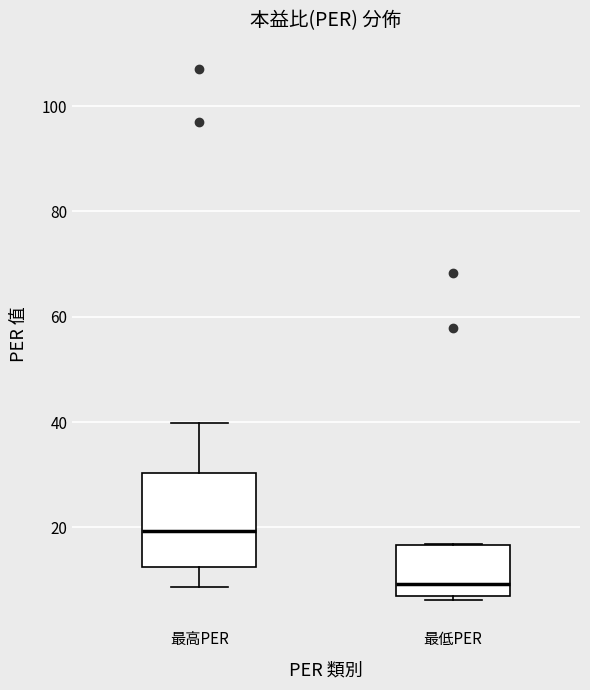

Which box's median line is the highest?

最高PER